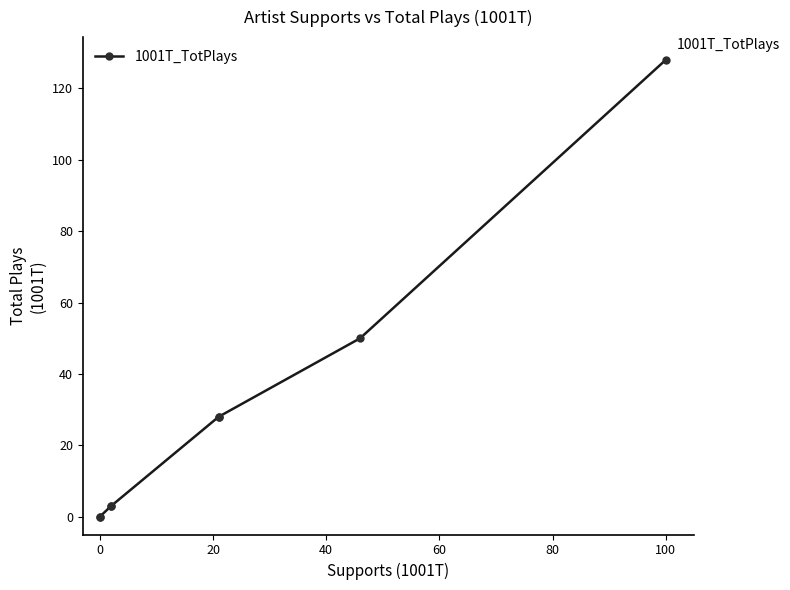

How many lines are shown in the chart?

1